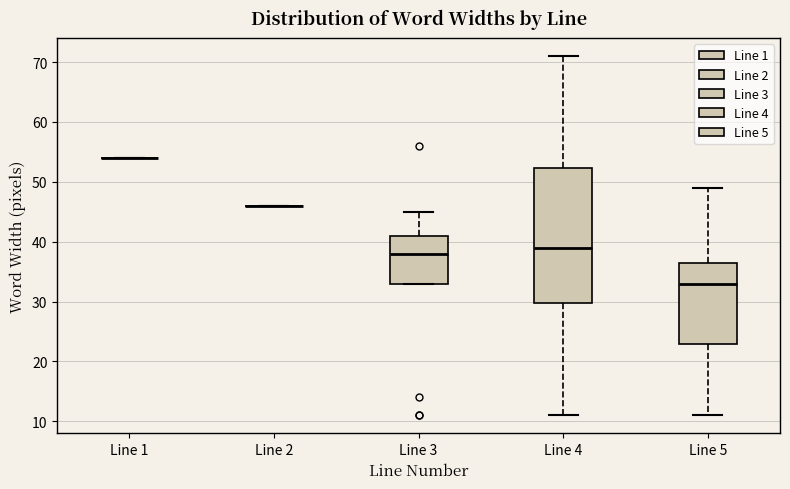

Comparing the boxes themselves (not the whiskers), which one is the tallest?

Line 4